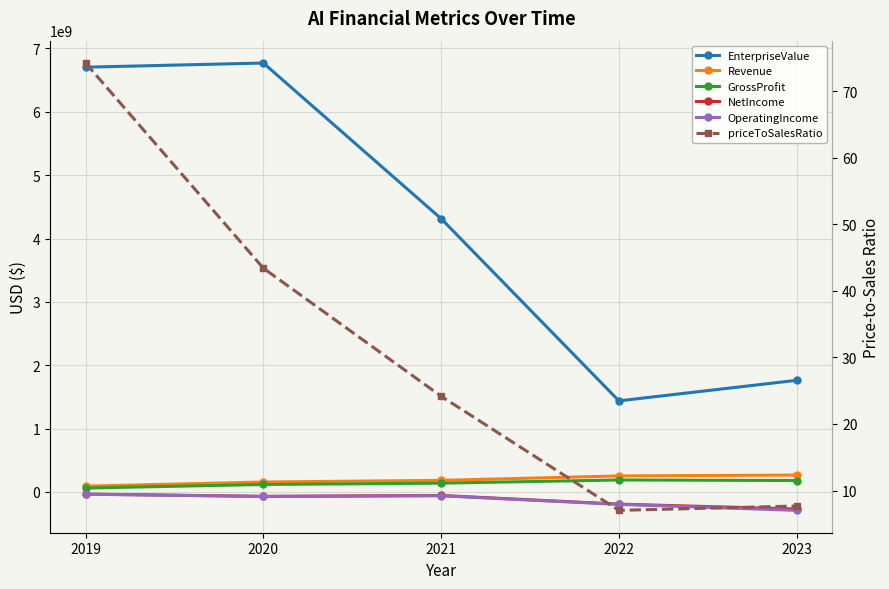

What is the difference between the maximum and minimum values in the EnterpriseValue series?

5331626540.0